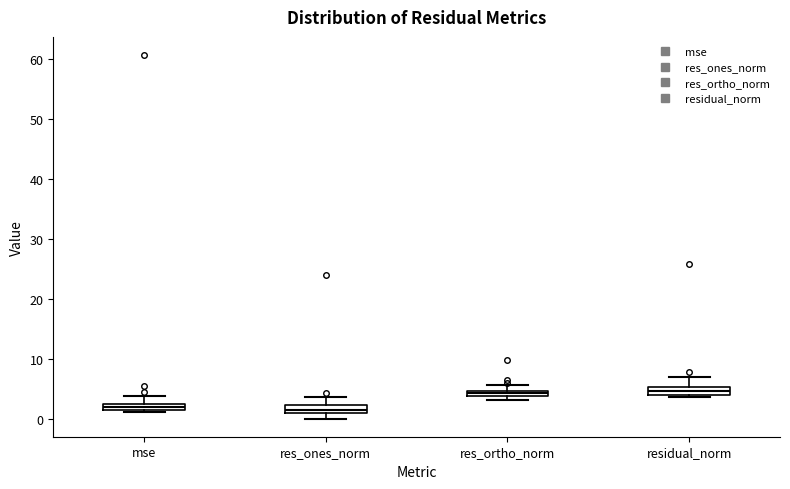

Where does the upper whisker of the box for mse end on the y-axis? The values are not printed on the chart, so give them approximately, as read against the axis.

4